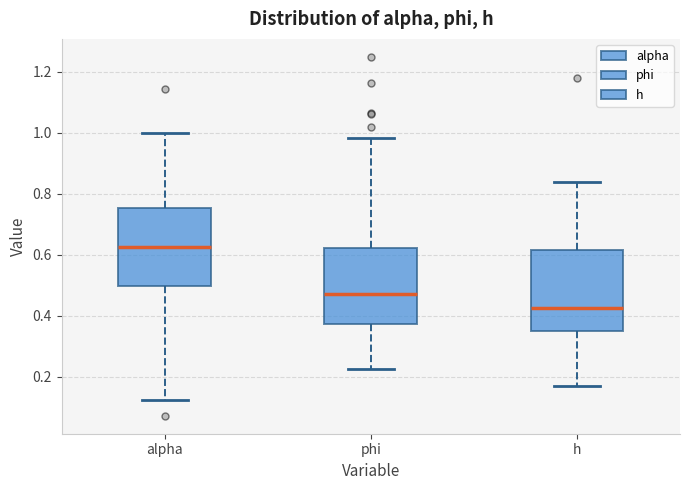

Reading left to right, read every box against the y-axis: the position of its median line, the range the box covers, and the ends of its whiskers. The values are not printed on the chart, so give them approximately, as read against the axis.

alpha: median 0.62, box 0.50 to 0.76, whiskers 0.12 to 1.00
phi: median 0.48, box 0.38 to 0.62, whiskers 0.22 to 0.98
h: median 0.42, box 0.34 to 0.62, whiskers 0.18 to 0.84